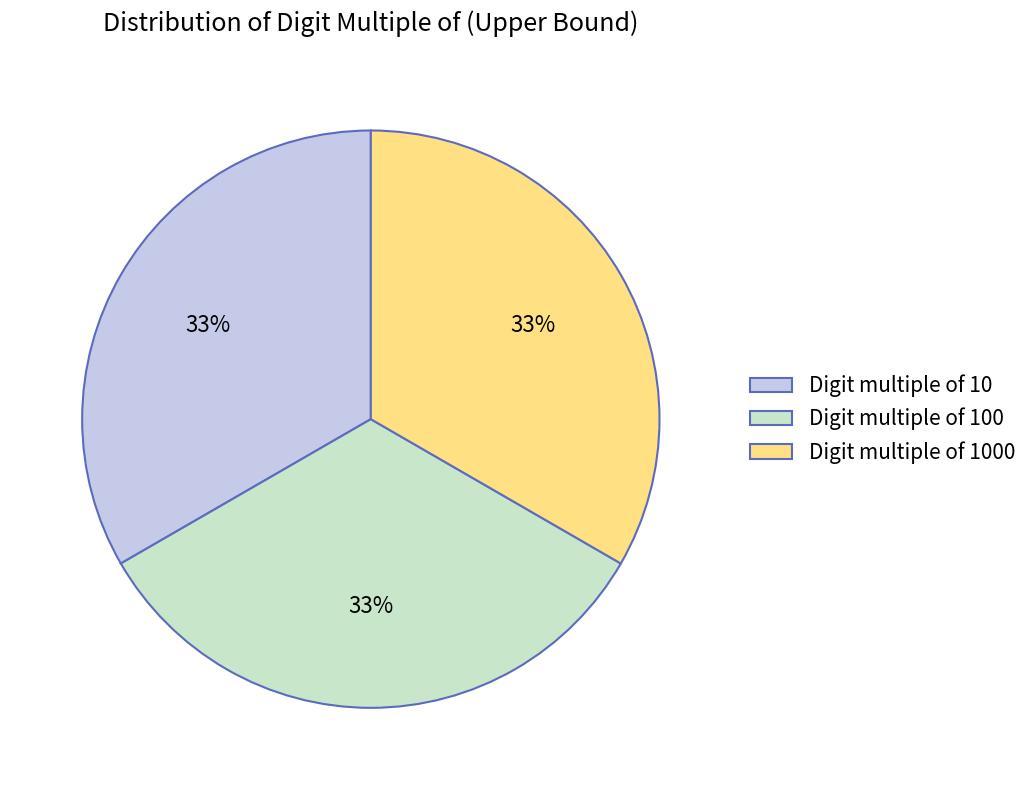

What is the ratio of the value at Digit multiple of 100 to the value at Digit multiple of 1000?

1.0